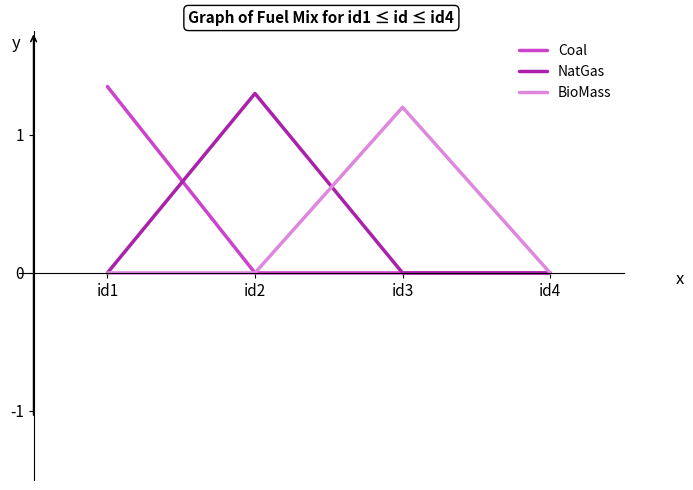

Between id1 and id4, which series saw the biggest shift?

Coal